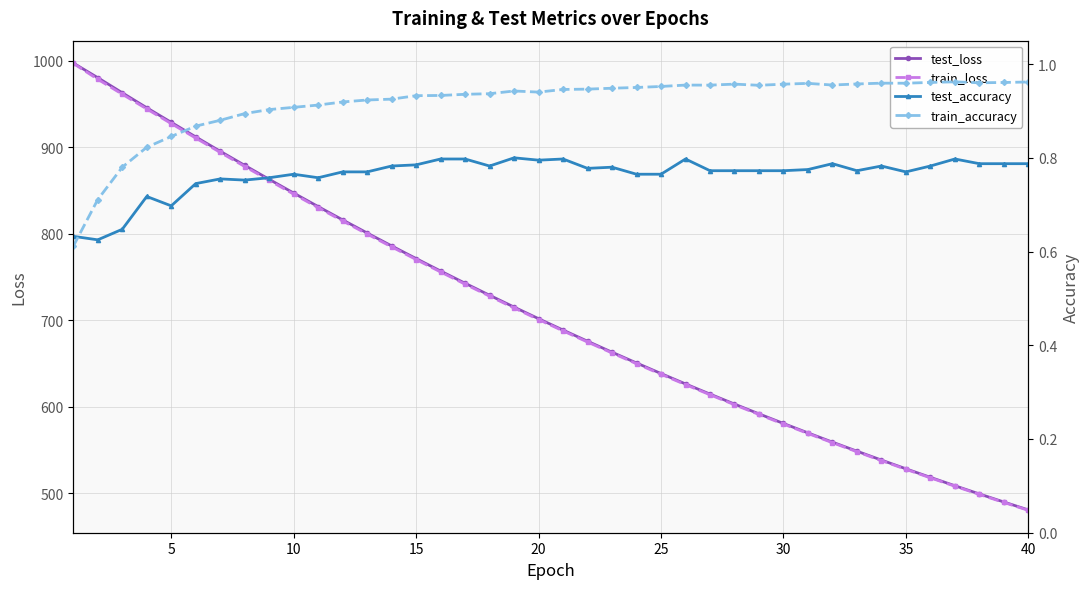

What is the difference between the second highest and second lowest values in the test_loss series?

490.3